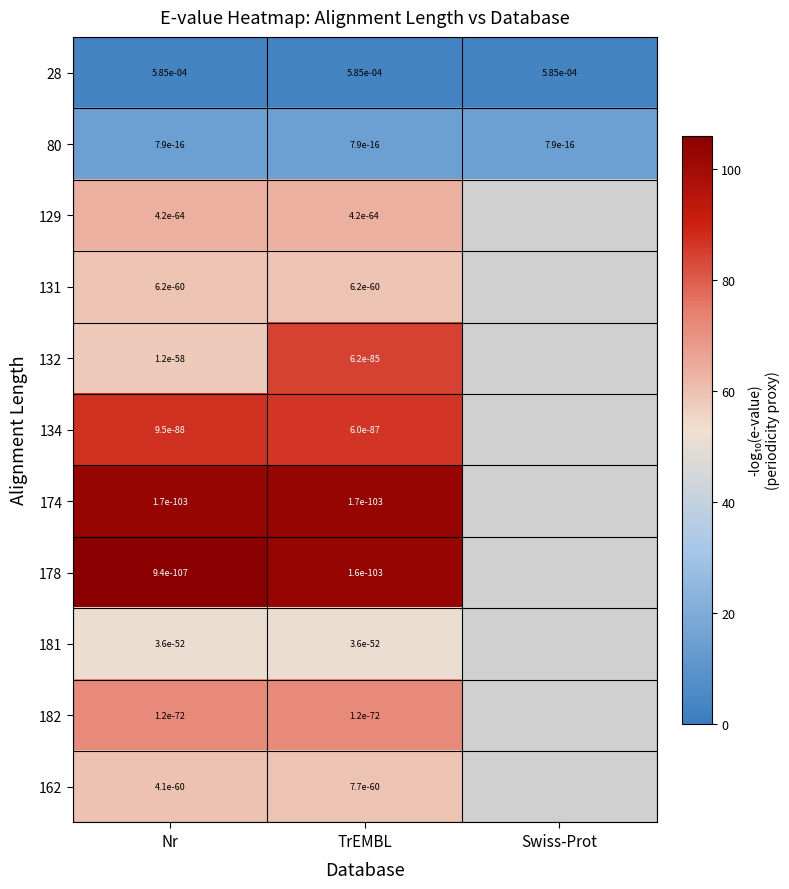

Is it true that 162 equals 15.7 at TrEMBL?

False